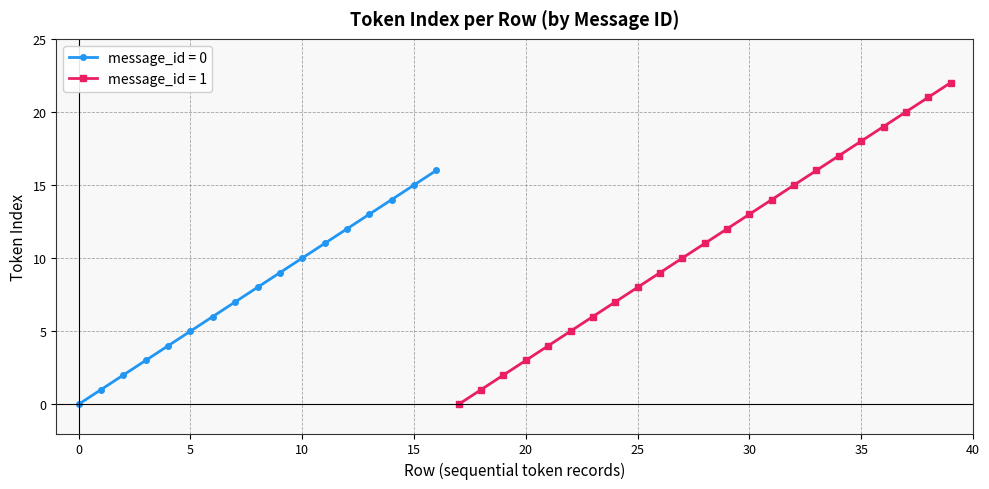

Rank the categories by value from highest to lowest.

1, 1, 1, 1, 1, 1, 0, 1, 0, 1, 0, 1, 0, 1, 0, 1, 0, 1, 0, 1, 0, 1, 0, 1, 0, 1, 0, 1, 0, 1, 0, 1, 0, 1, 0, 1, 0, 1, 0, 1